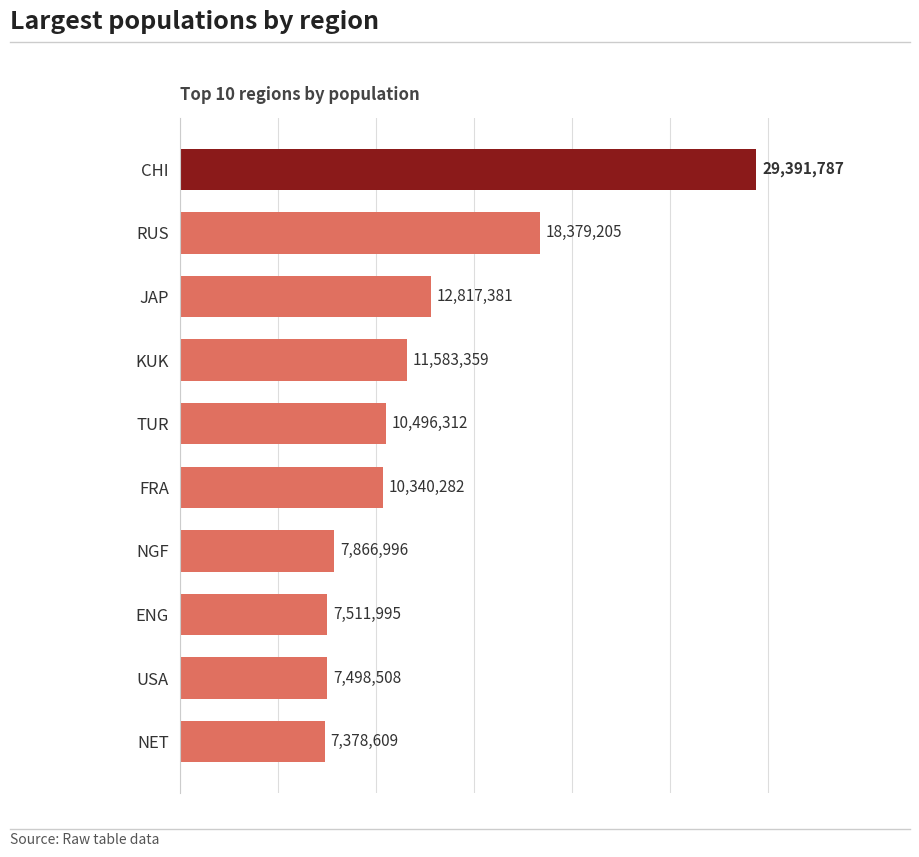

At which label is the value closest to 18385198?

RUS